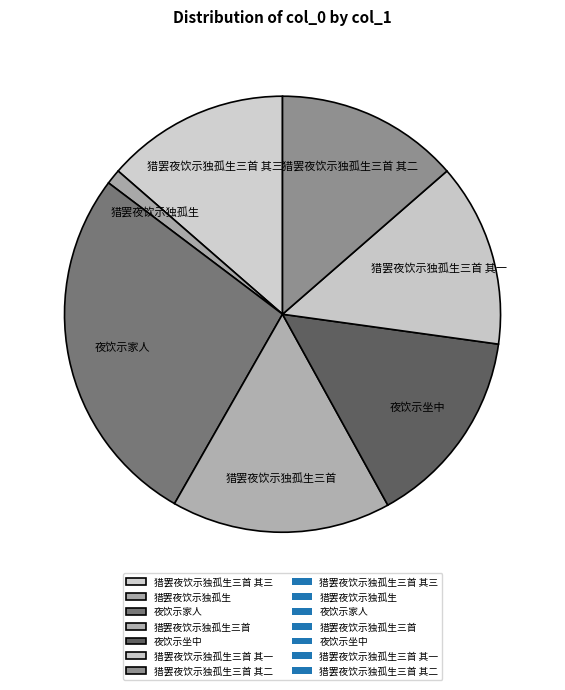

Which category has the biggest portion of the pie?

夜饮示家人